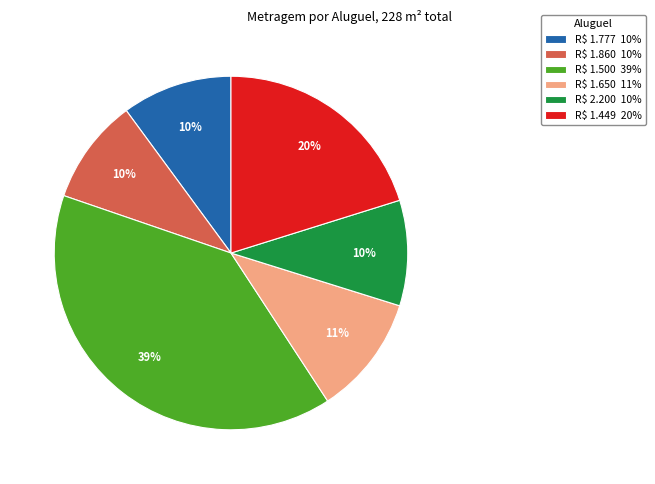

To the nearest percent, what percentage of the pie is R$ 1.650 11%?

11%